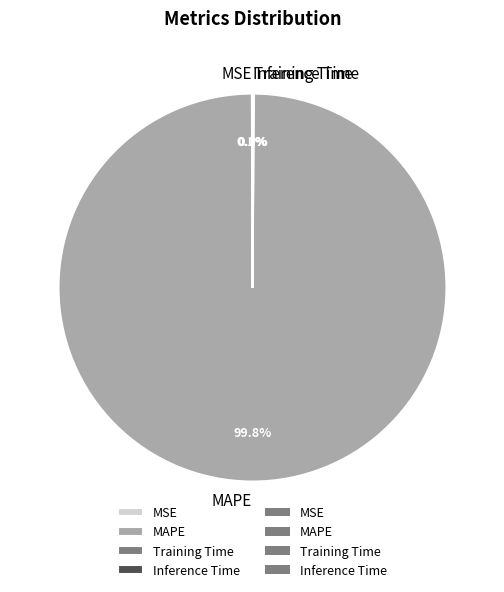

How much of the chart is everything except MAPE?

0.2%